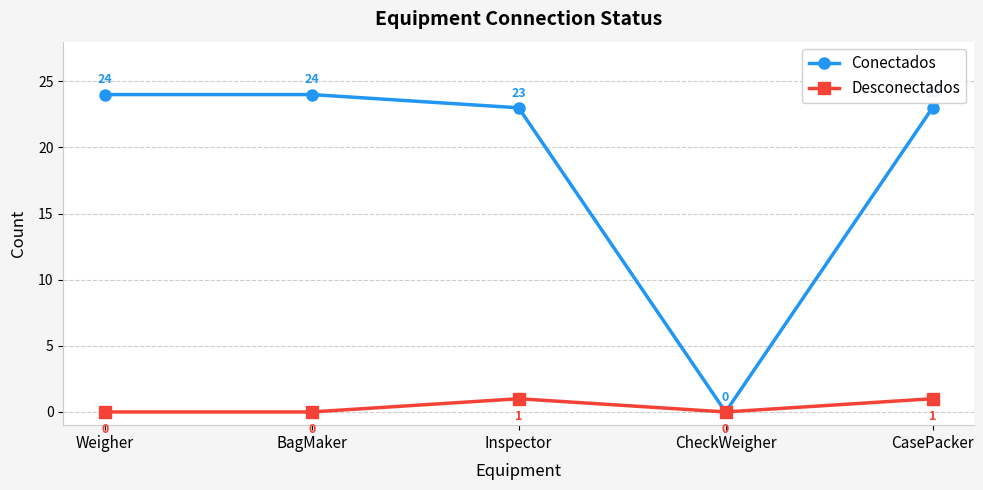

At Weigher, list the series in order from smallest to largest.

Desconectados, Conectados